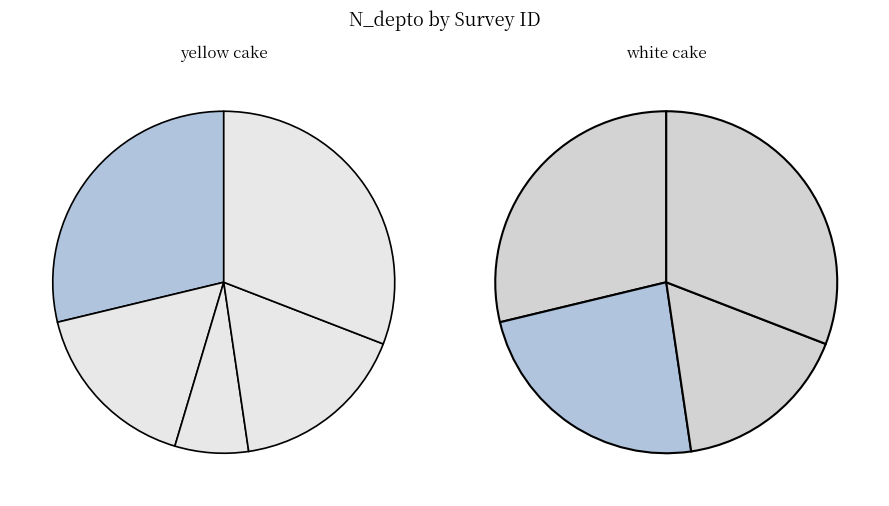

Combined, what portion of the pie is 264708629 and 264707462?

33.4%